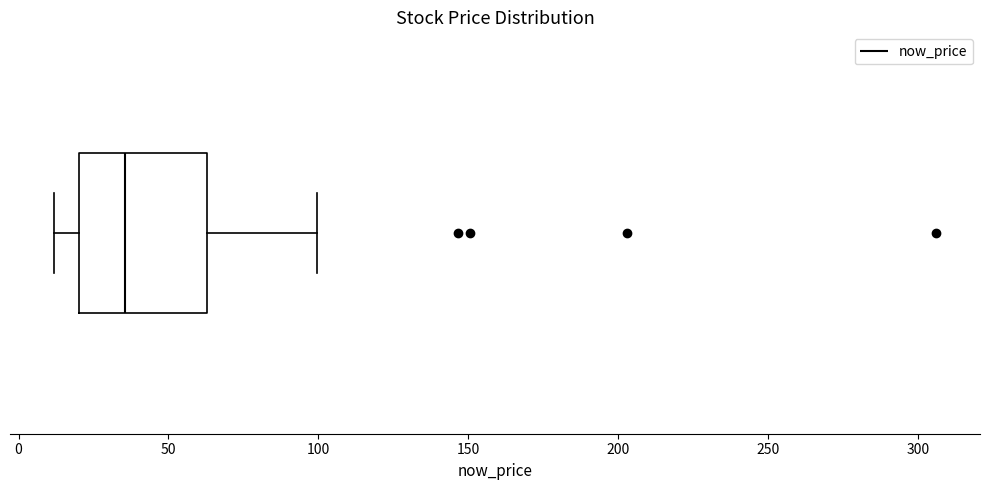

Where does the right whisker of the box end on the x-axis? The values are not printed on the chart, so give them approximately, as read against the axis.

100